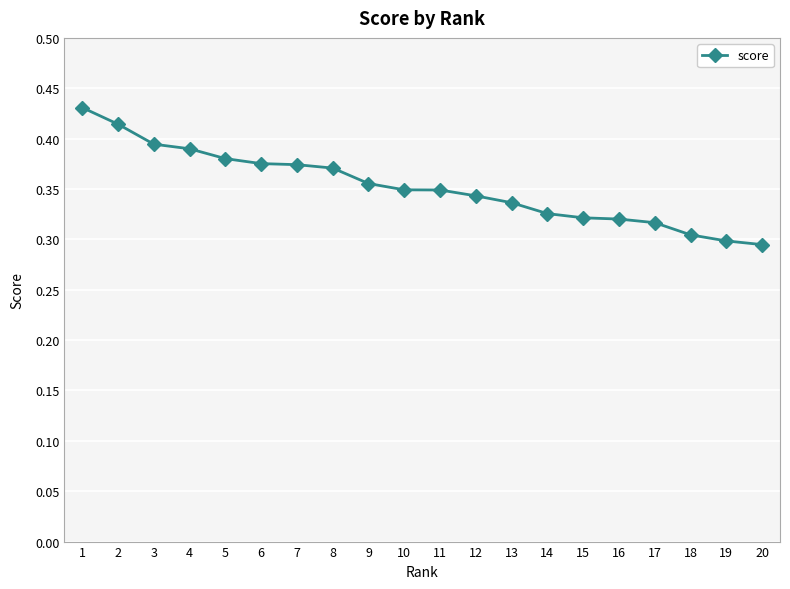

Count the values in the range 0 to 1.

20